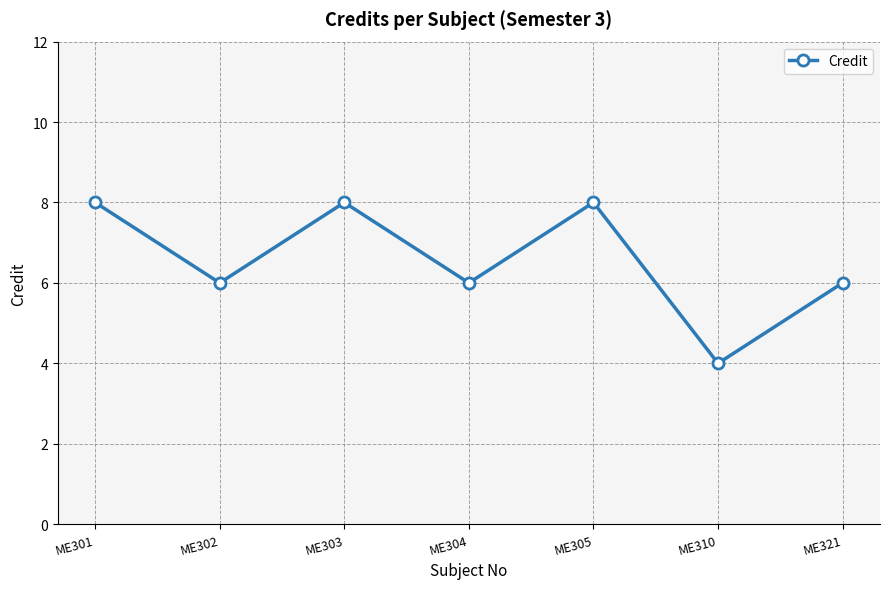

Reading left to right, list all the values displayed in this chart.

8	6	8	6	8	4	6